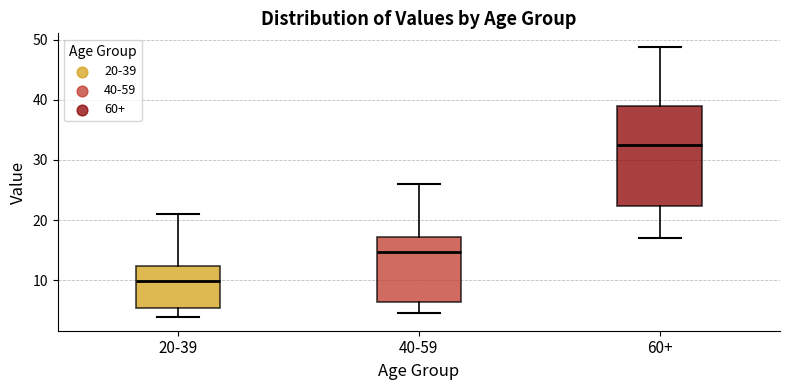

Where is the lower edge of the box for 20-39 on the y-axis? The values are not printed on the chart, so give them approximately, as read against the axis.

5